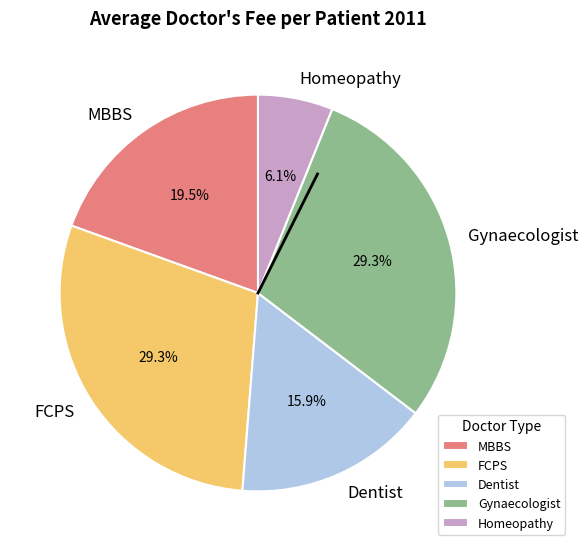

What is the smallest slice in the pie chart?

Homeopathy